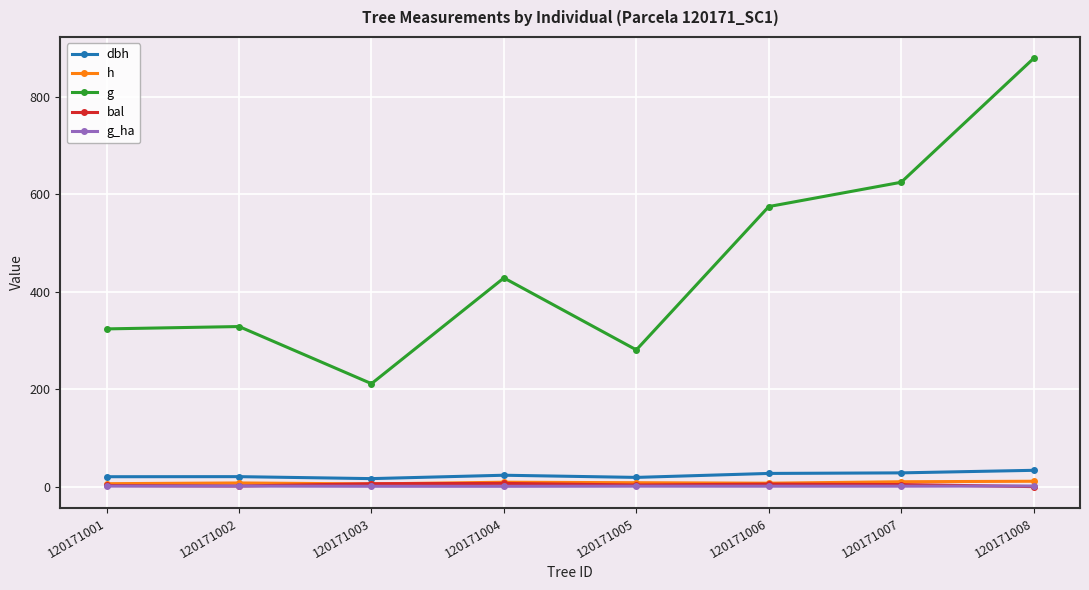

True or false: h has a value of 7.5 at 120171002.

True